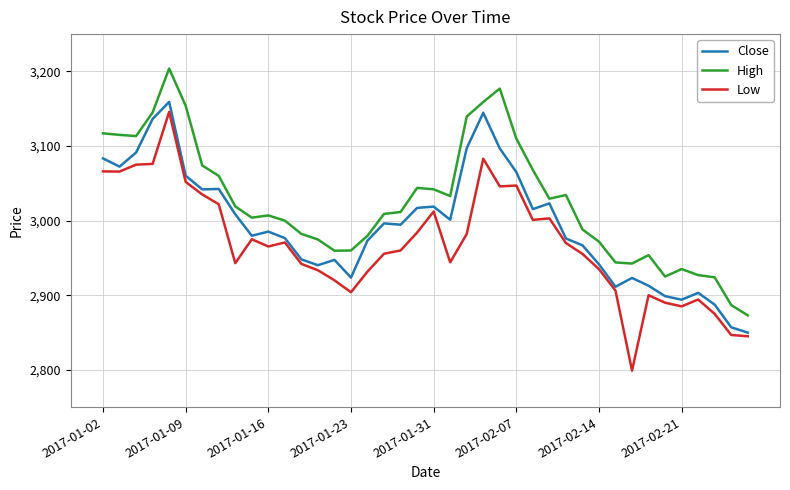

At how many categories does at least one series exceed 3167?

2